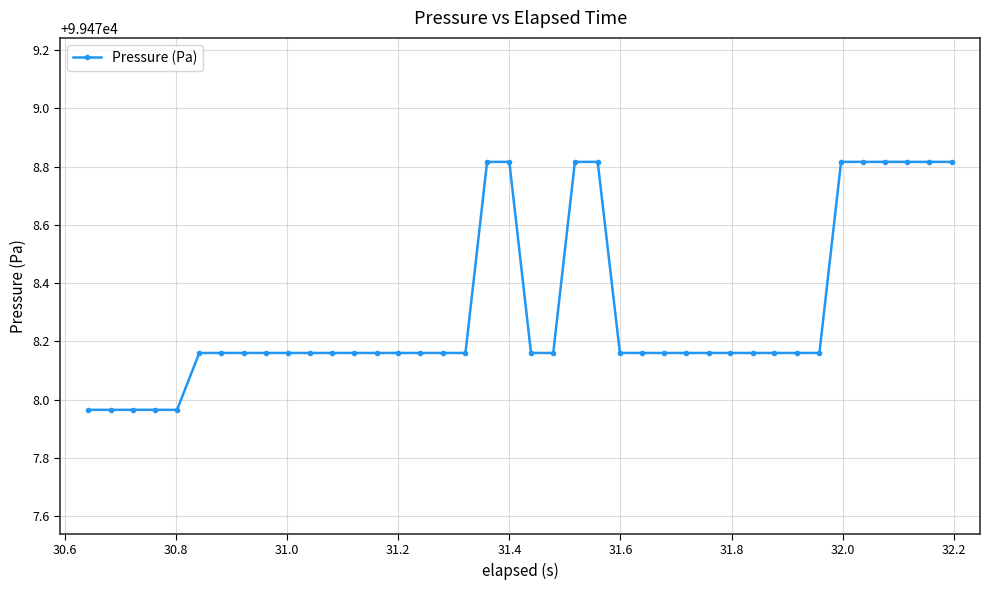

How many data points are less than 99478?

5